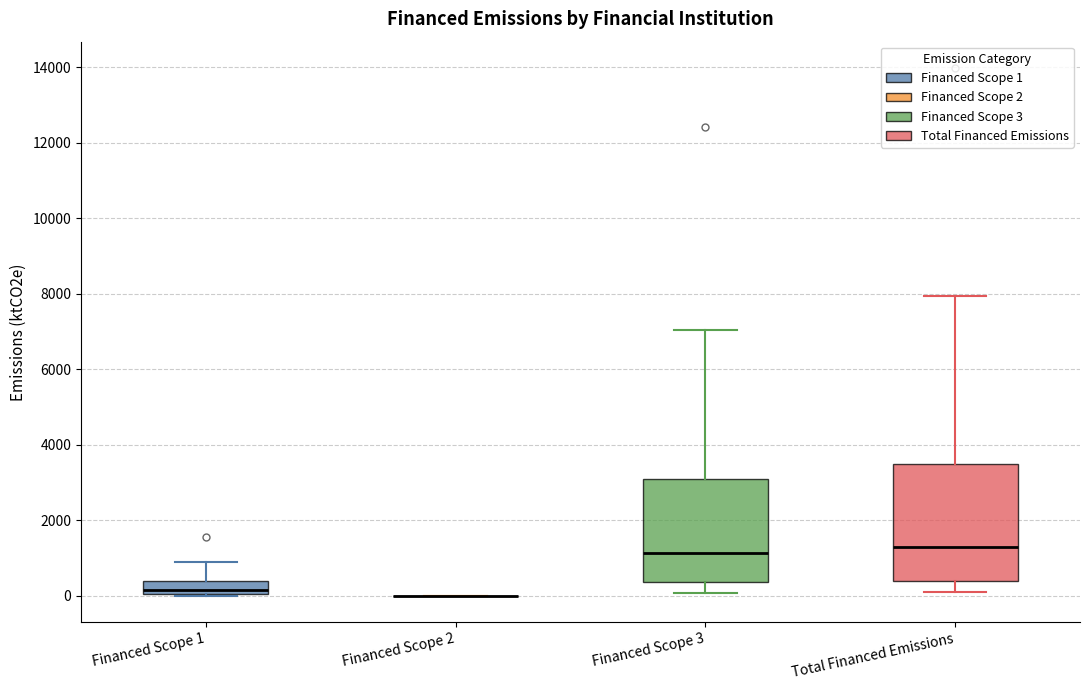

Reading left to right, transcribe this box plot: for each box, give where its median line is, the range the box spans, and where its two whiskers end, as read against the y-axis. The values are not printed on the chart, so give them approximately, as read against the axis.

Financed Scope 1: median 200, box 0 to 400, whiskers 0 to 800
Financed Scope 2: box collapsed to a line at 0, whiskers 0 to 0
Financed Scope 3: median 1200, box 400 to 3000, whiskers 0 to 7000
Total Financed Emissions: median 1200, box 400 to 3400, whiskers 0 to 8000